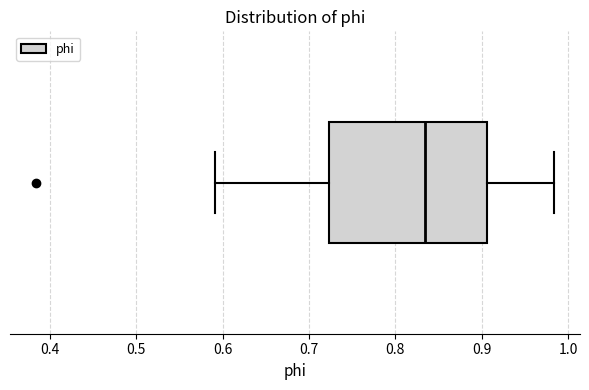

Read this box plot against the x-axis: the position of the median line, the range covered by the box, and the ends of both whiskers. The values are not printed on the chart, so give them approximately, as read against the axis.

median 0.83, box 0.72 to 0.91, whiskers 0.59 to 0.98